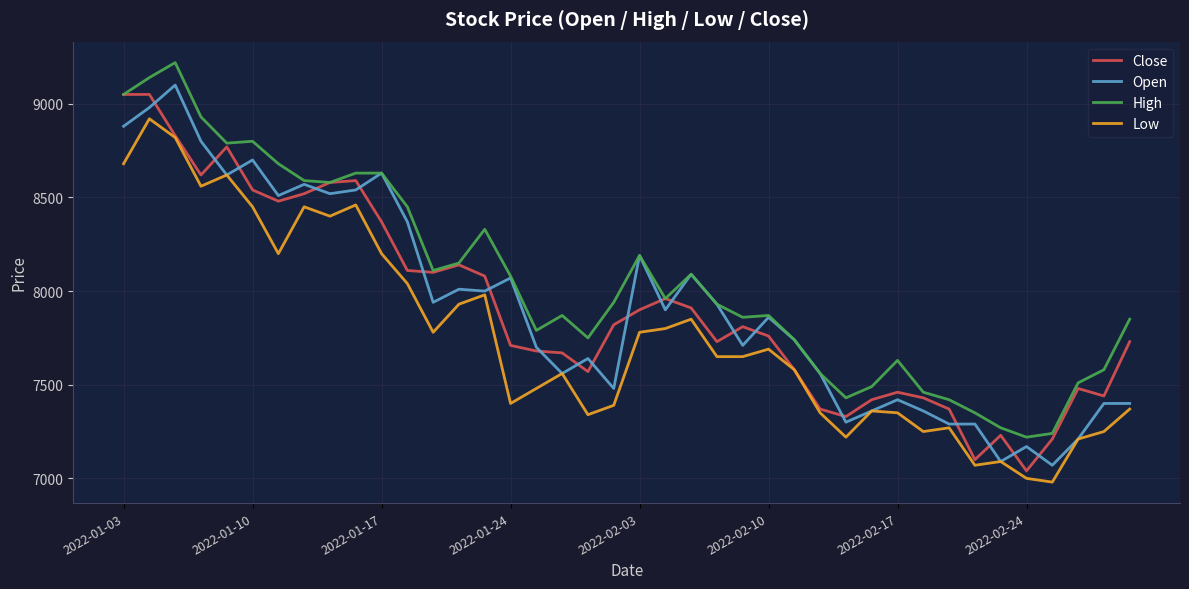

How many lines are shown in the chart?

4